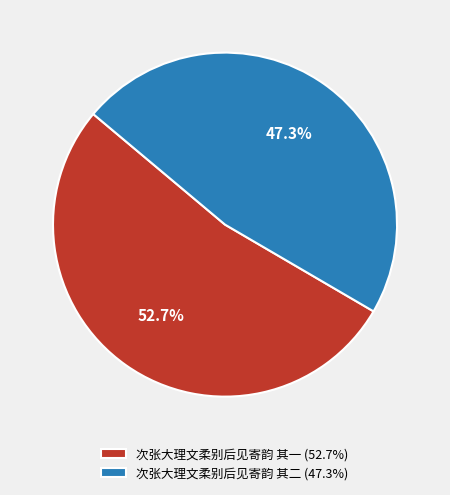

Rank the categories by value from highest to lowest.

次张大理文柔别后见寄韵 其一, 次张大理文柔别后见寄韵 其二